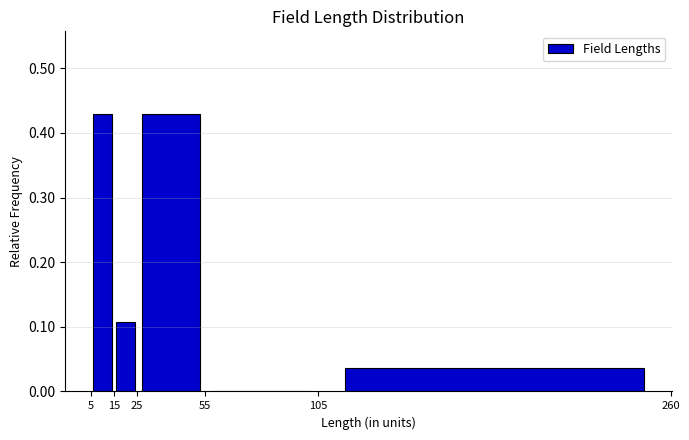

How tall is the bar that spans 25 to 55 on the x-axis? The values are not printed on the chart, so give them approximately, as read against the axis.

0.43